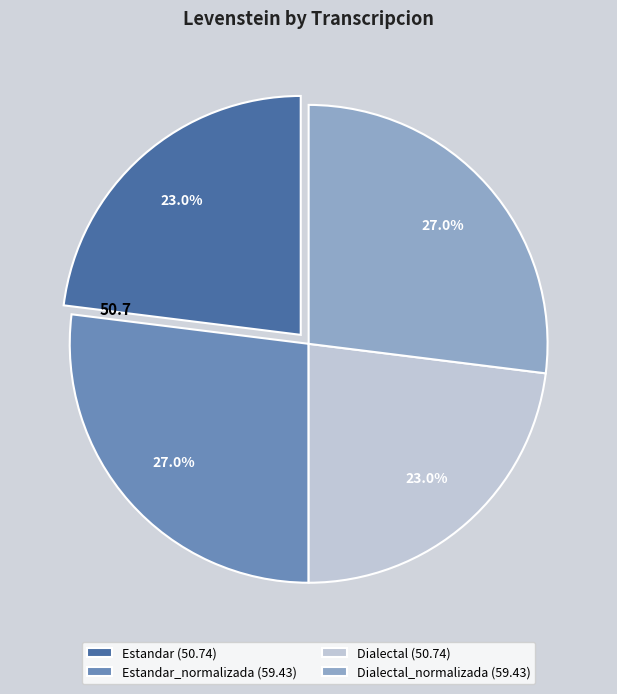

What percentage is NOT represented by Estandar (50.74)?

77.0%